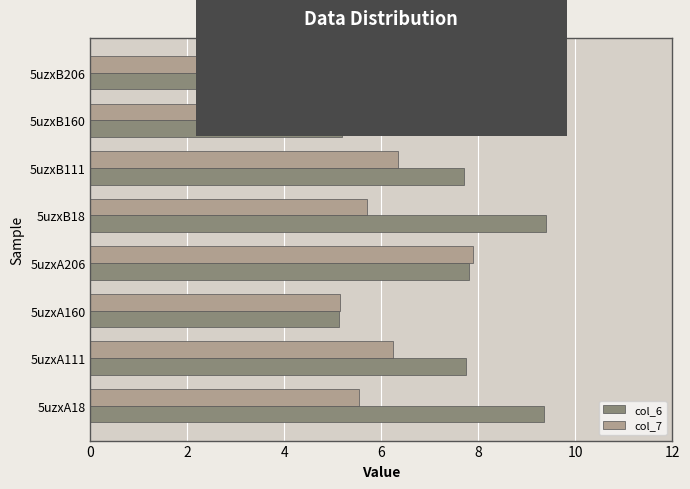

The col_6 series shows 5.1 at 5uzxA160. True or false?

True